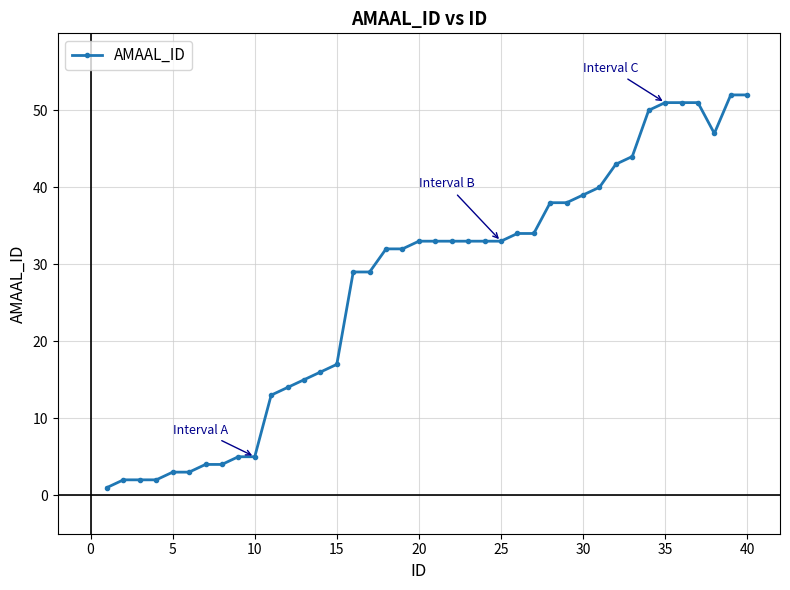

What is the smallest value displayed?

1